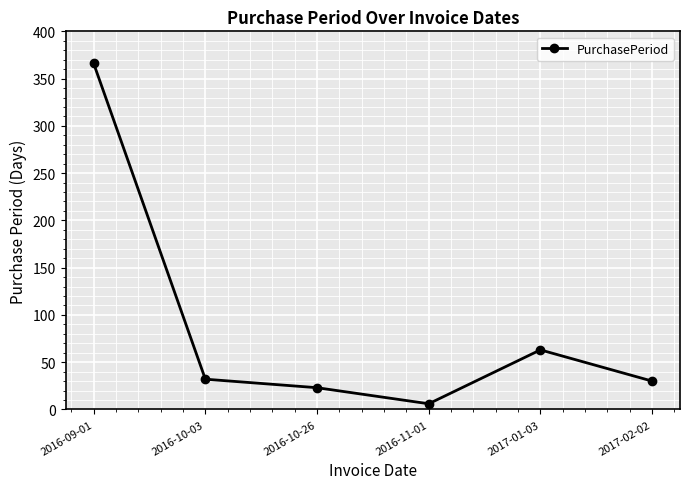

How many interior local valleys (lower than both neighbors) does the data have?

1